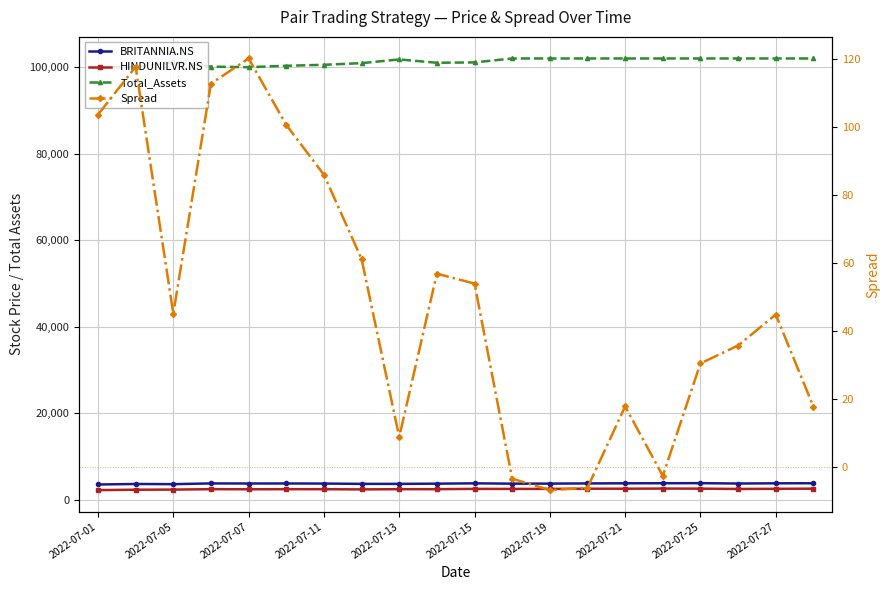

How many interior local peaks does the HINDUNILVR.NS series have?

4